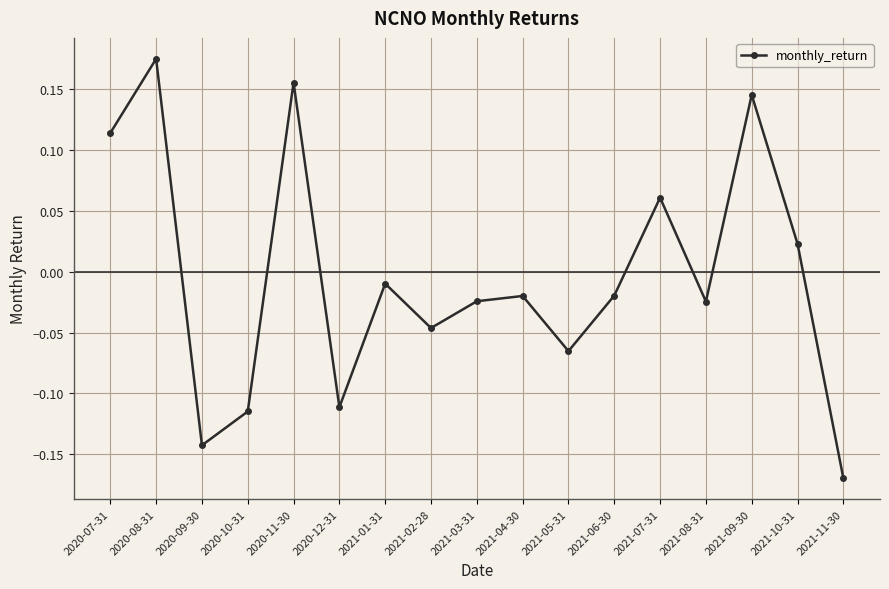

What is the change in value from 2020-10-31 to 2021-02-28?

+0.1